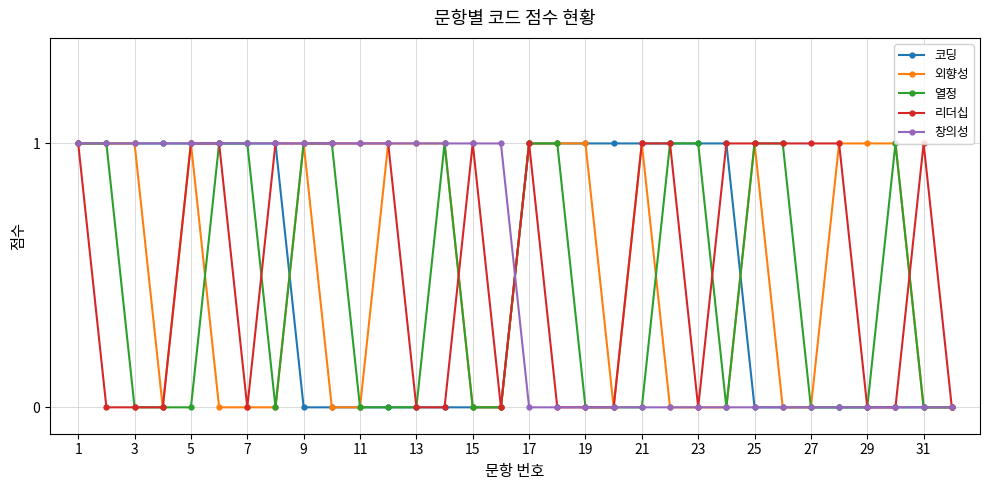

What is the value of the 외향성 point at the 29th from the left?

1